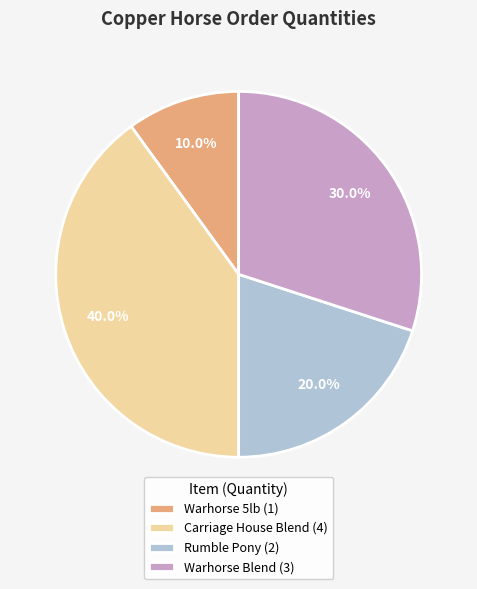

Is Warhorse Blend (3) the majority of the pie?

No